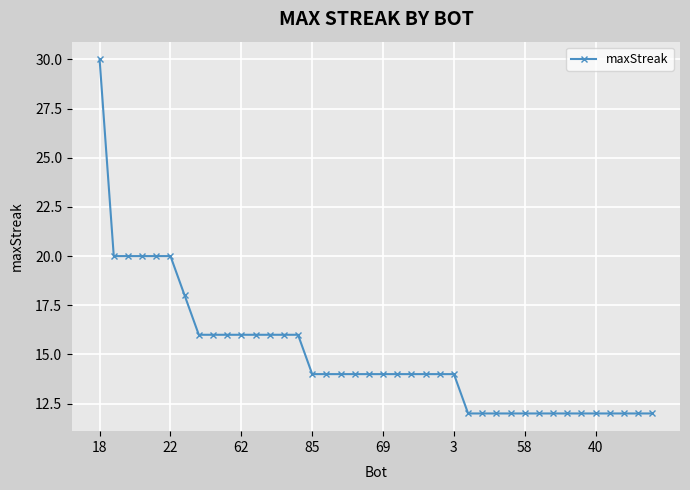

What is the difference between the second highest and minimum values?

8